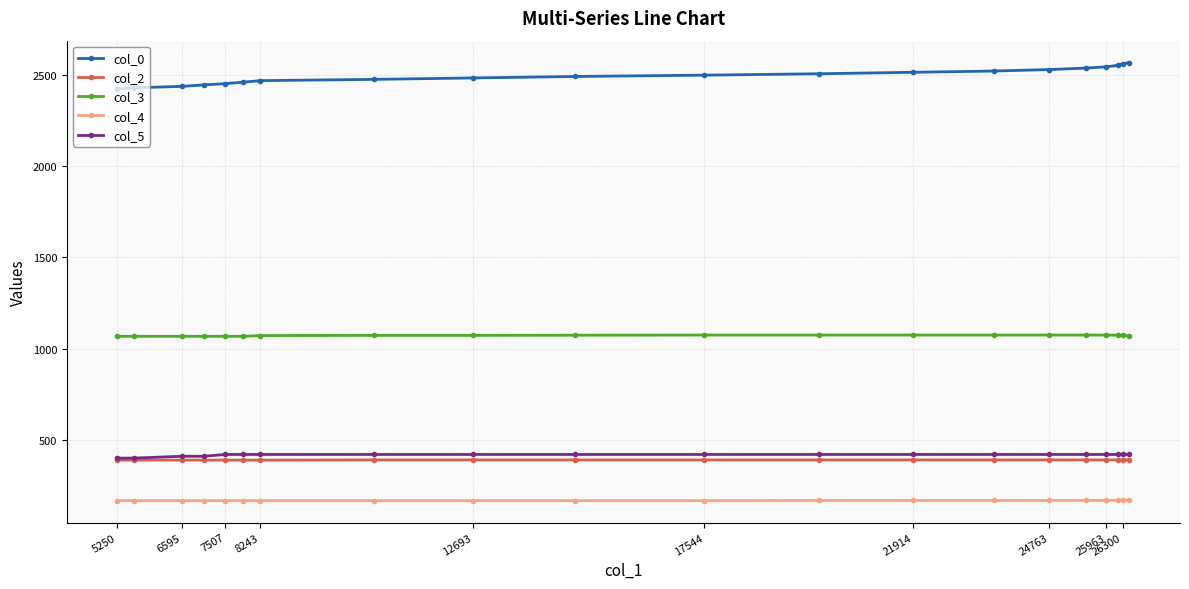

Which series has the largest range (max minus min)?

col_0